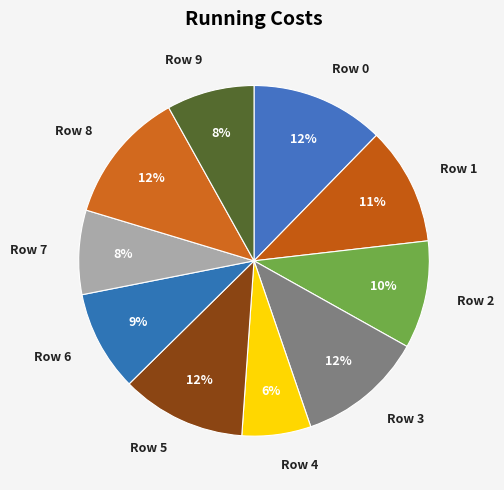

Is Row 4 the majority of the pie?

No